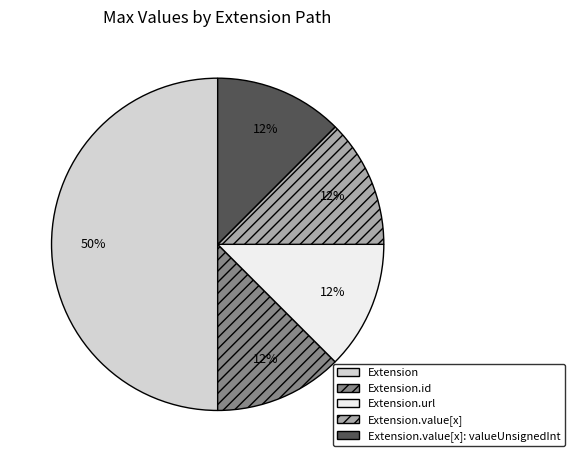

Is it true that Extension.value[x] is 1% of the pie?

False